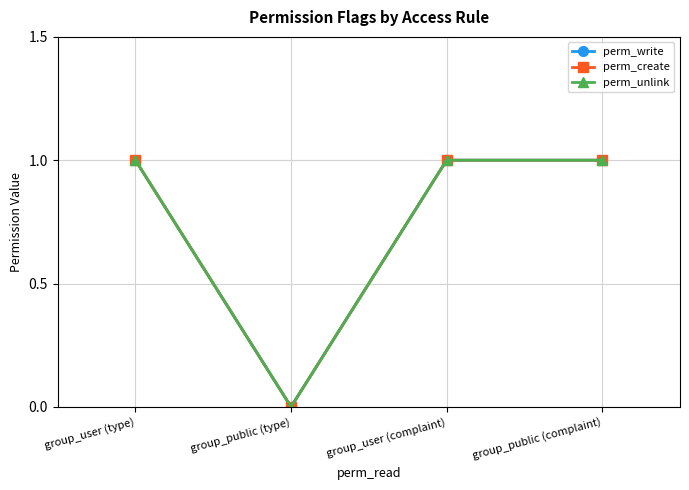

List the series in order of their peak value, highest first.

perm_write, perm_create, perm_unlink